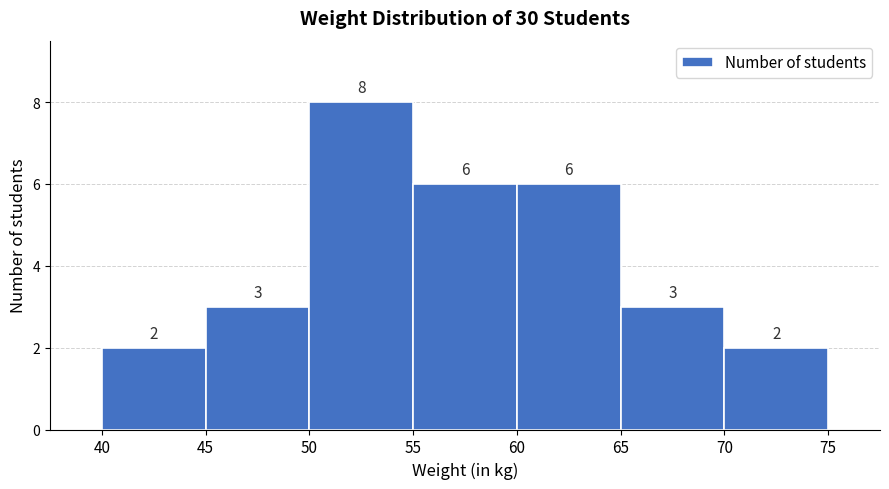

Which range on the x-axis has the tallest bar?

50 to 55